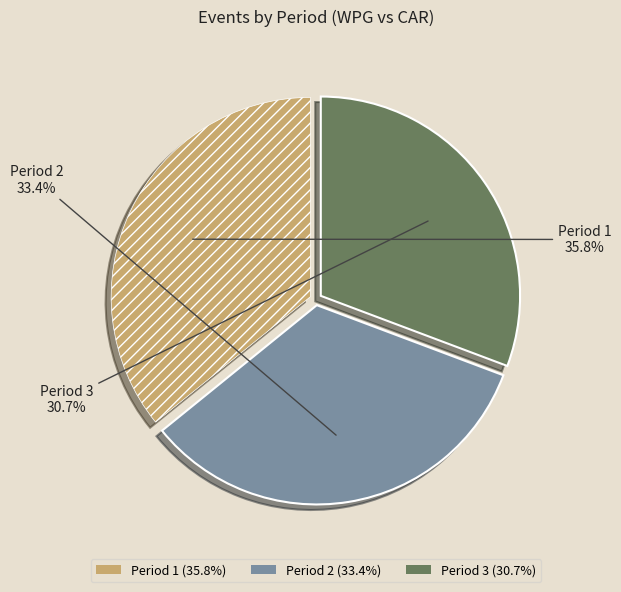

True or false: Period 2 accounts for 23% of the total.

False